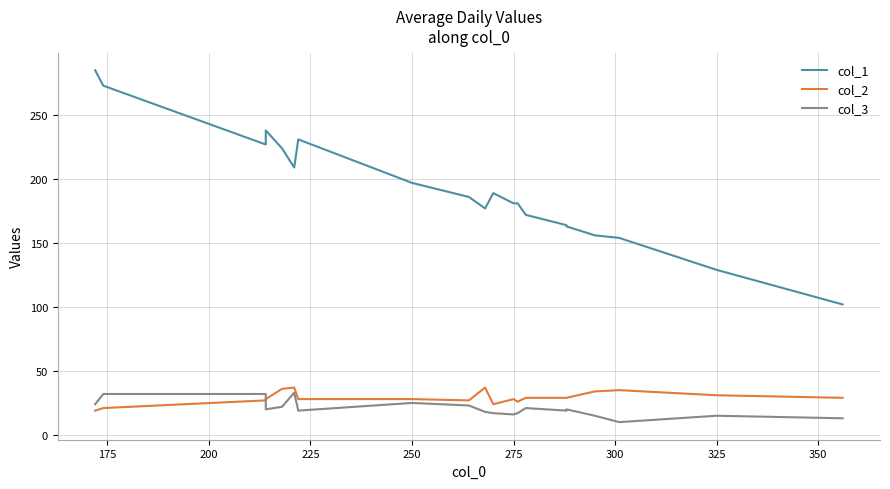

What is the value of the col_2 point at the 6th from the left?

37